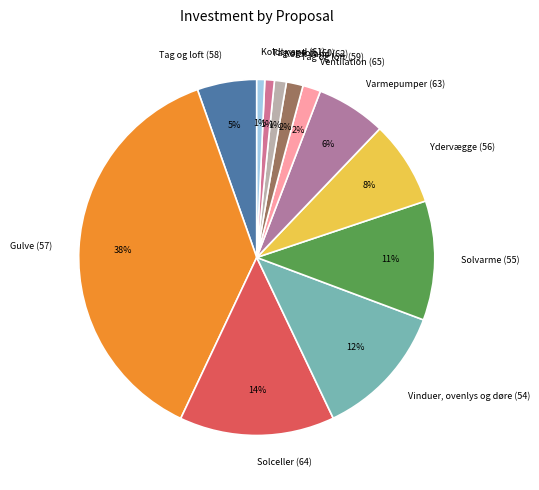

How many slices are in this pie chart?

12